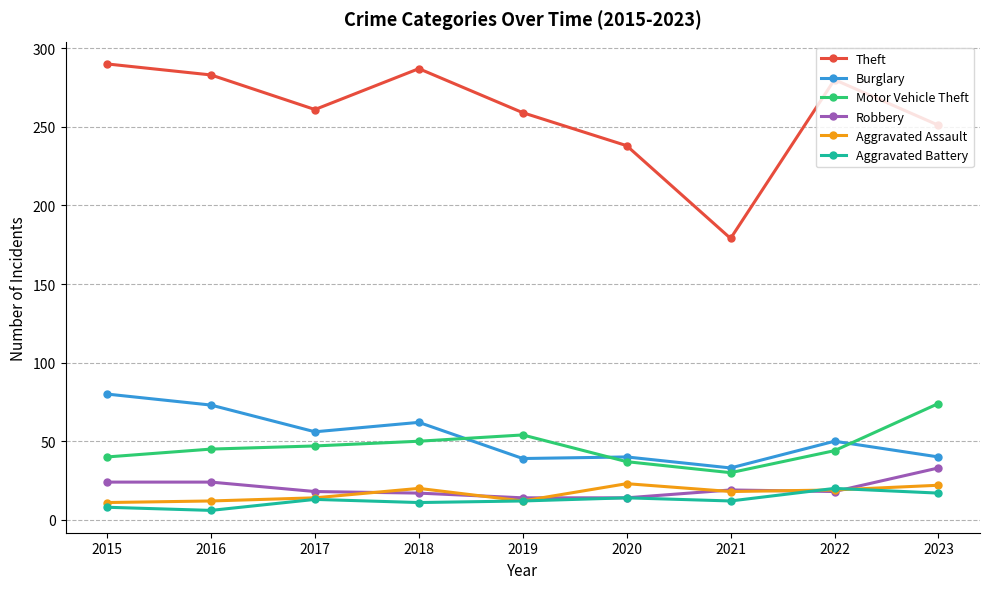

What is the value of the Burglary point at the 7th from the left?

33